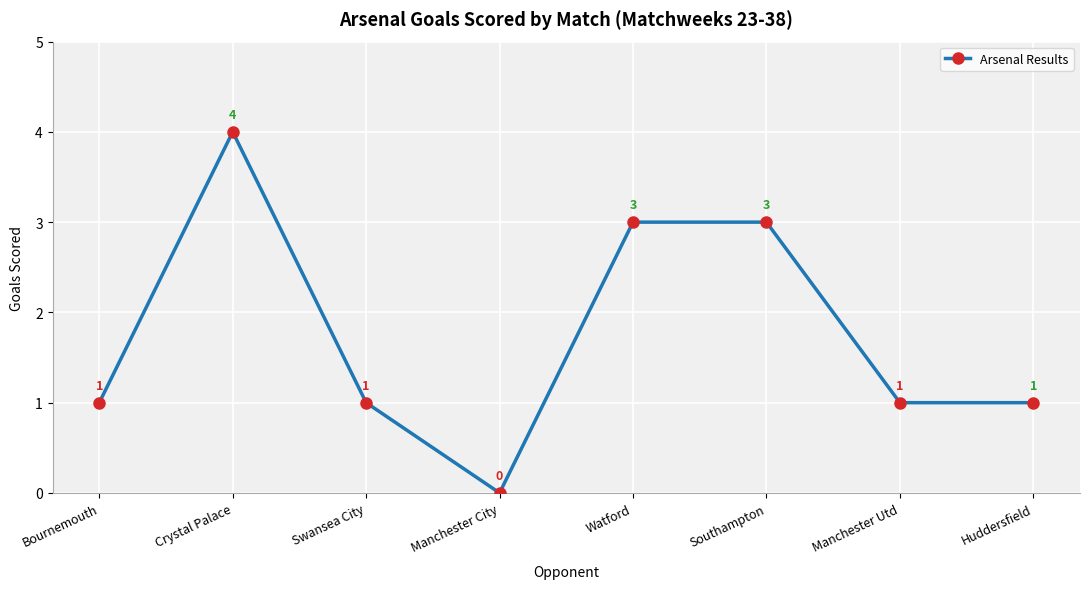

Read the value at Southampton.

3